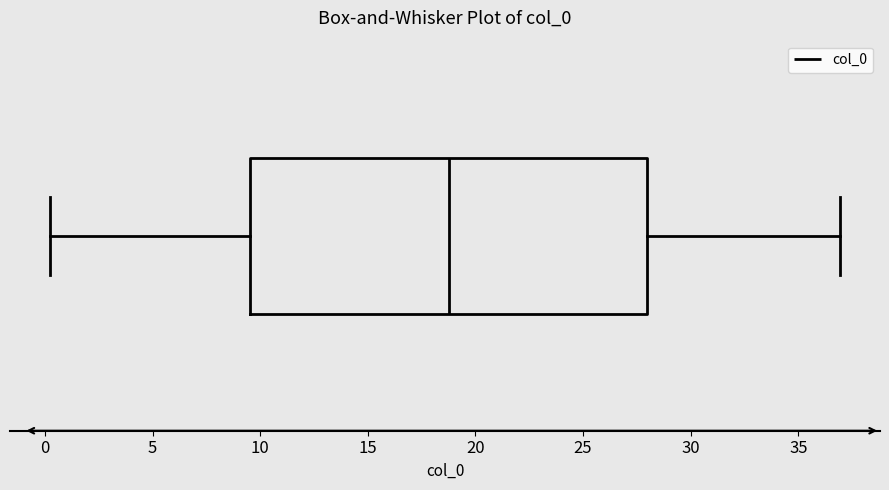

Where does the right whisker of the box end on the x-axis? The values are not printed on the chart, so give them approximately, as read against the axis.

37.0